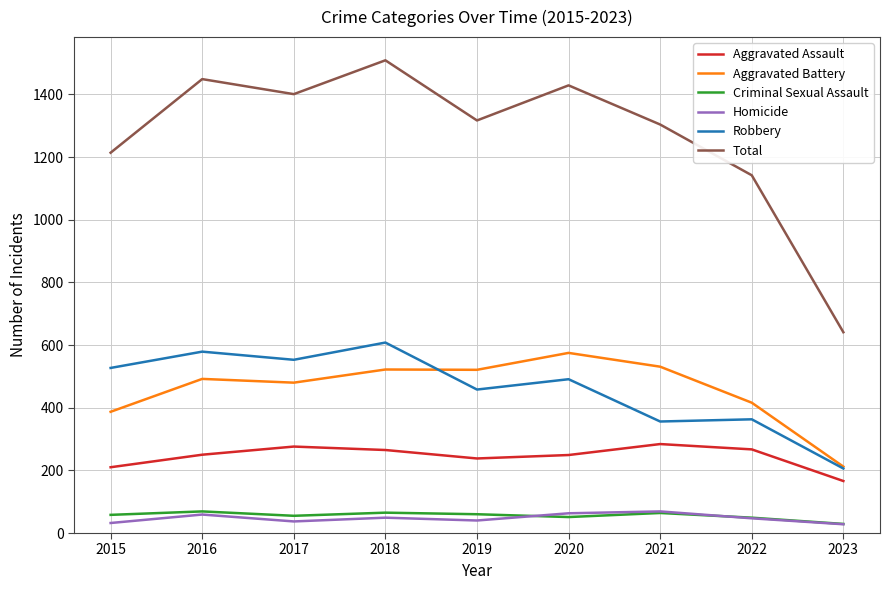

Which series has the largest range (max minus min)?

Total